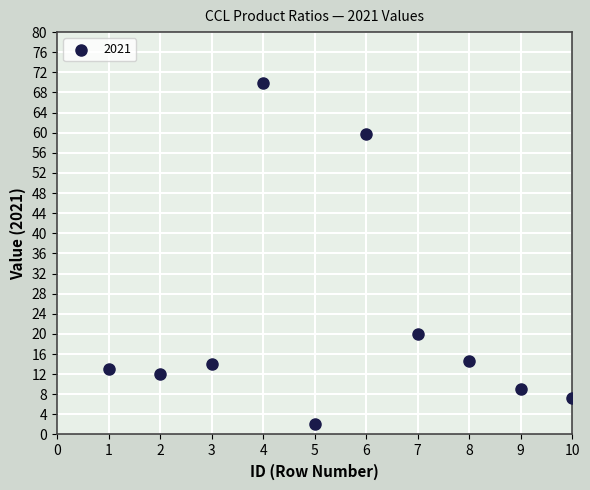

What is the range of X values (max minus min)?

9.0